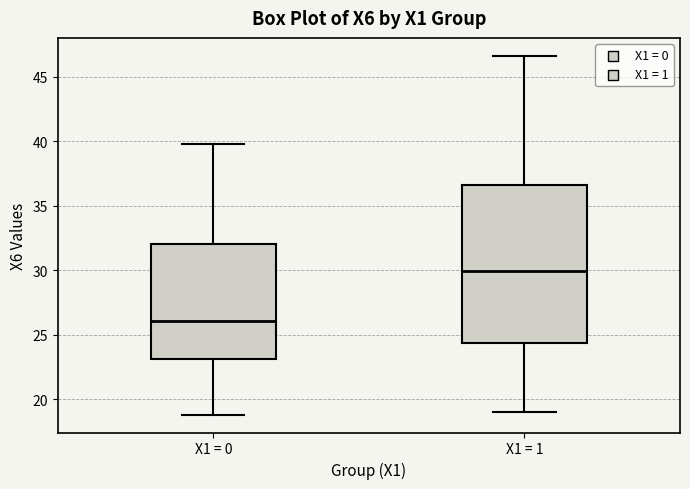

Which box is the tallest, from its lower edge to its upper edge?

X1 = 1